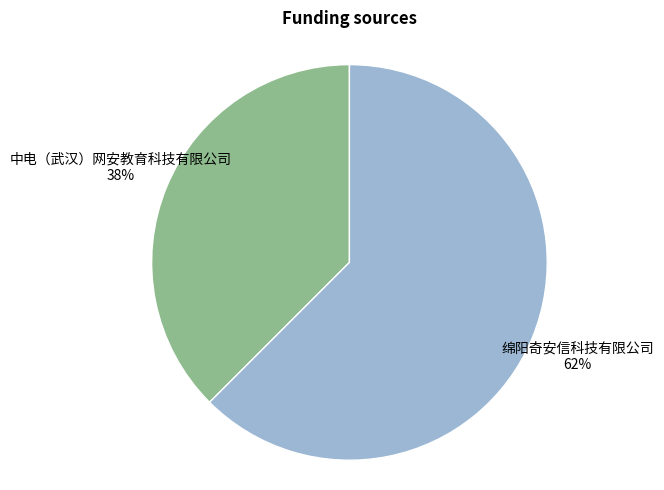

What is the ratio of the value at 中电（武汉）网安教育科技有限公司 to the value at 绵阳奇安信科技有限公司?

0.6